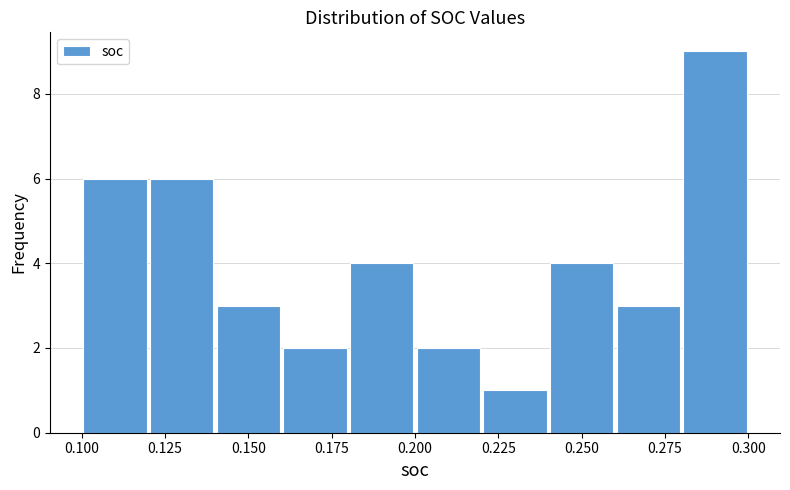

Over which range of the x-axis is the bar tallest?

0.28 to 0.30